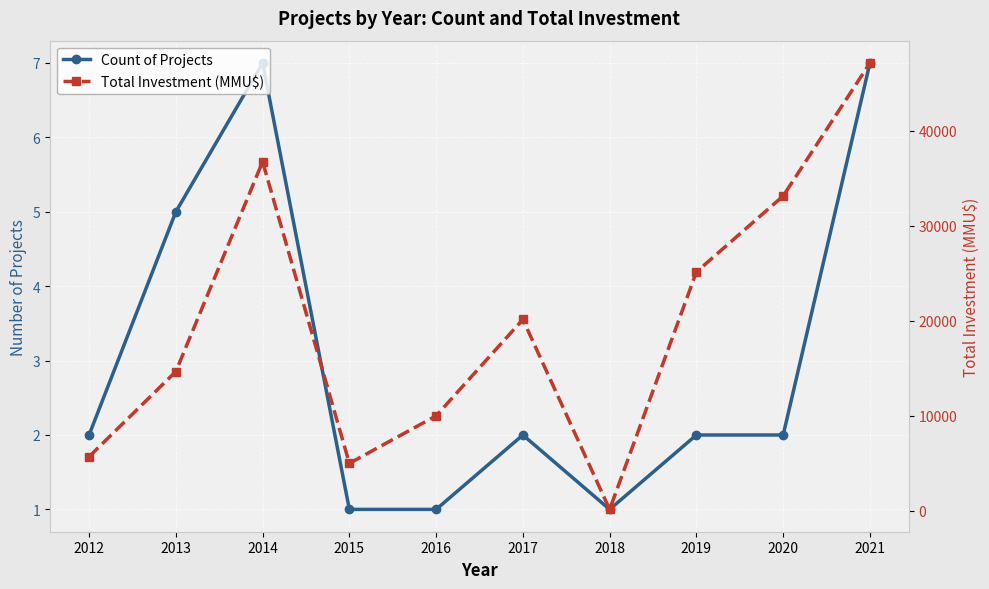

True or false: Count of Projects and Total Investment (MMU$) cross at least once.

False